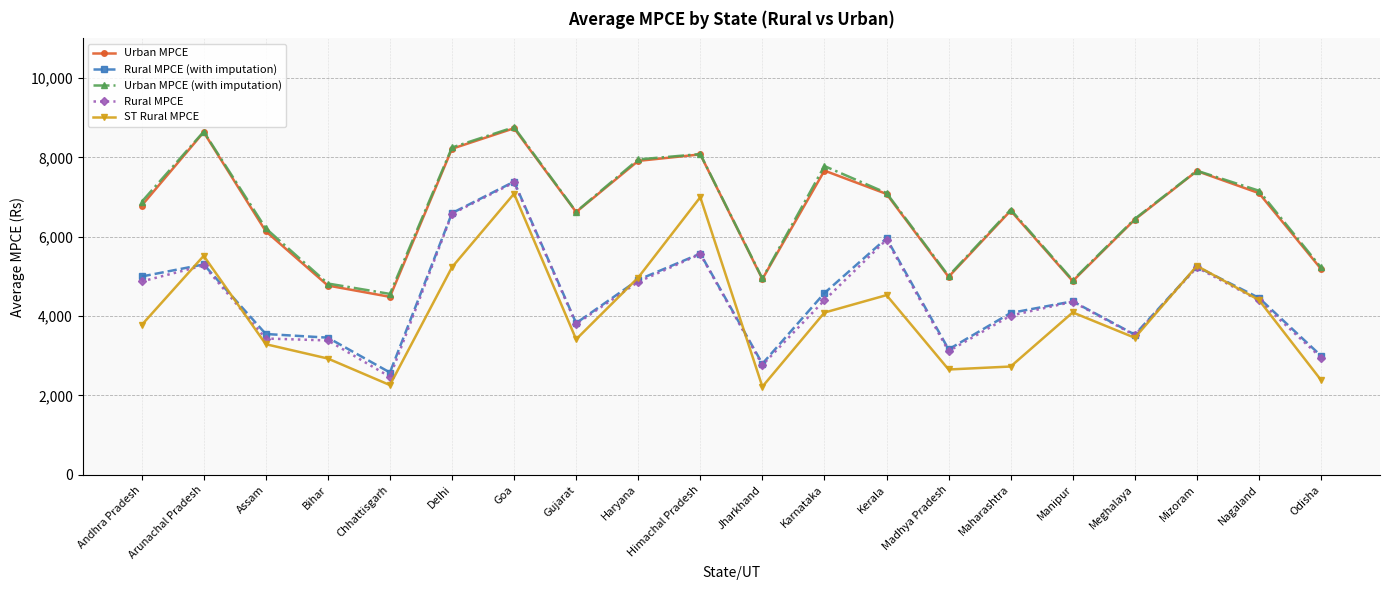

Where is the first local minimum for Rural MPCE (with imputation)?

Chhattisgarh